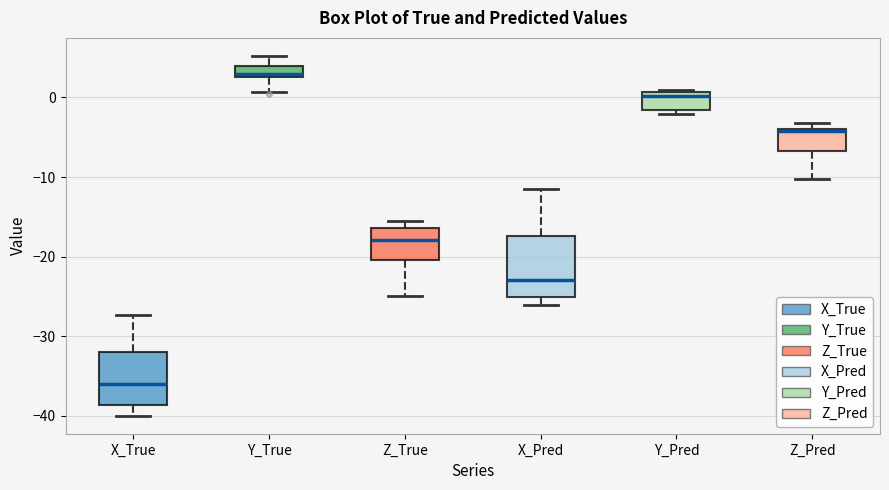

Which box's median line is the lowest?

X_True